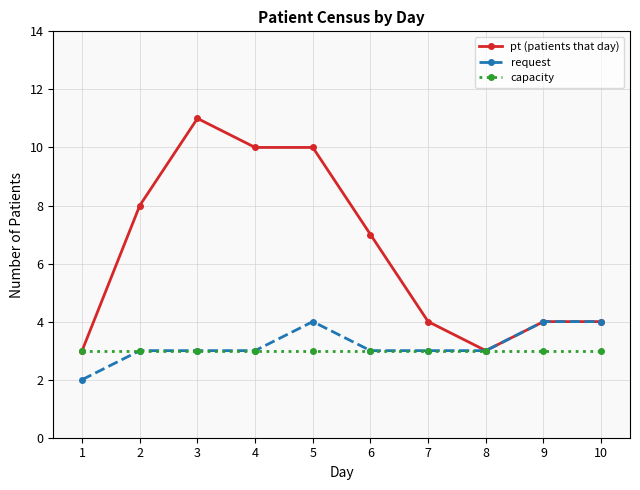

Where is the first local maximum for pt (patients that day)?

3